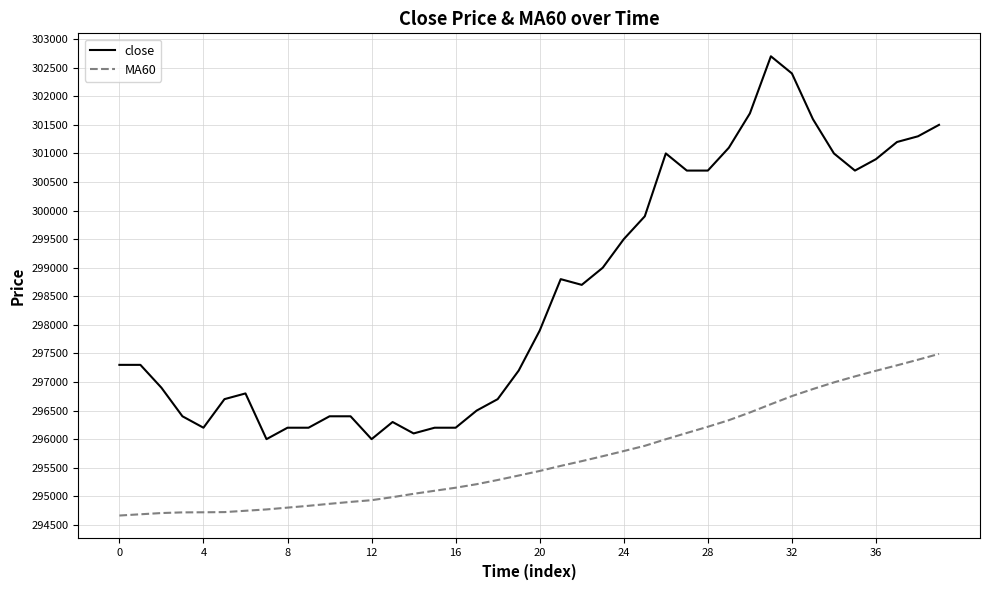

Which series has the widest spread of values?

close